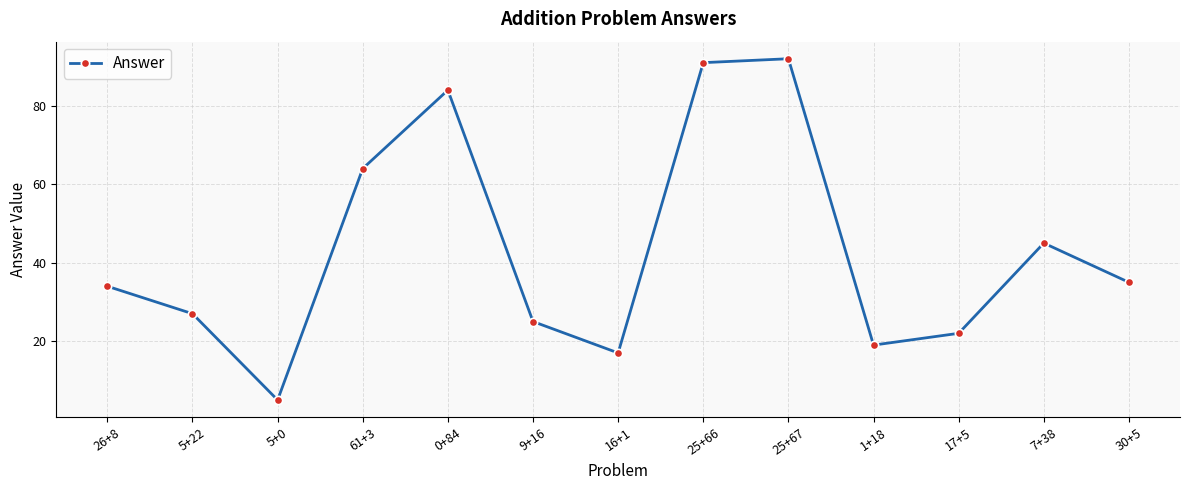

Where is the data nearest to the value 48?

7+38